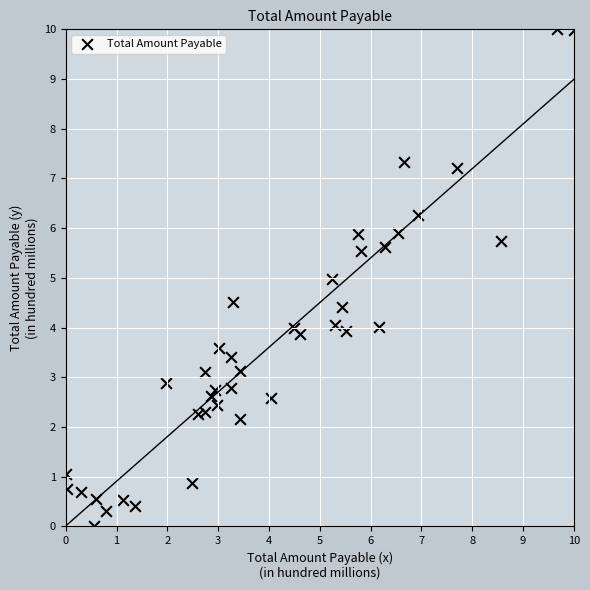

What is the range of X values (max minus min)?

10.0